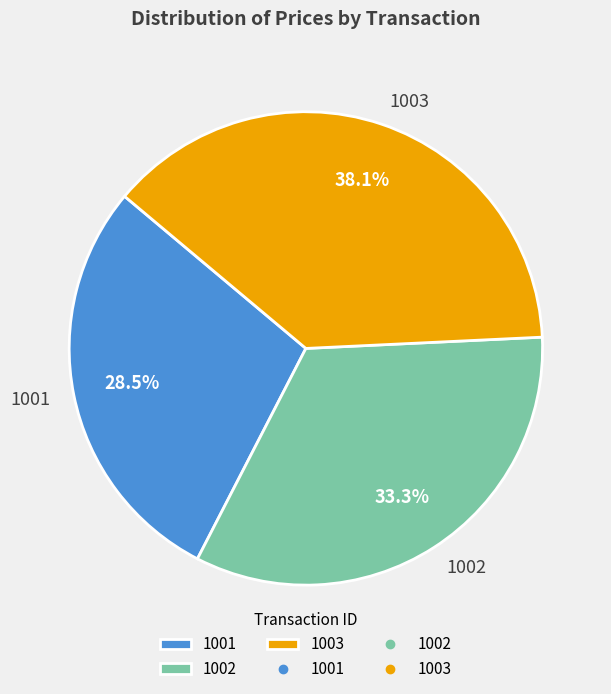

To the nearest percent, what is the difference between the largest and smallest slice percentages?

10%